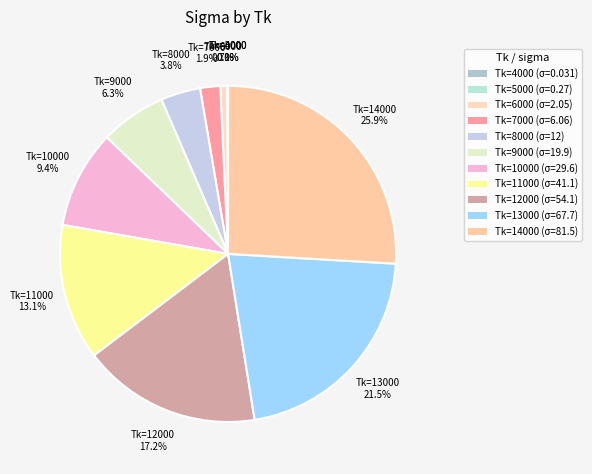

Which slice is the smallest?

4000